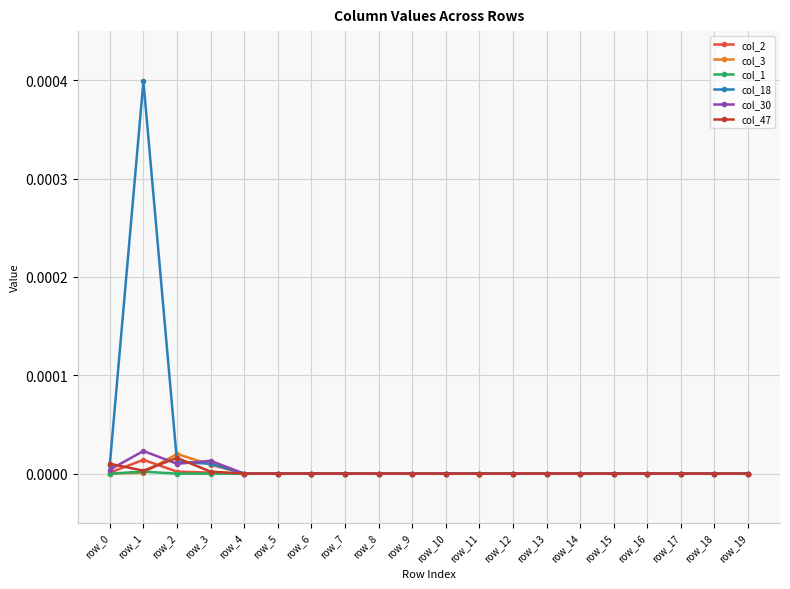

At which label does col_30 reach its peak?

row_1